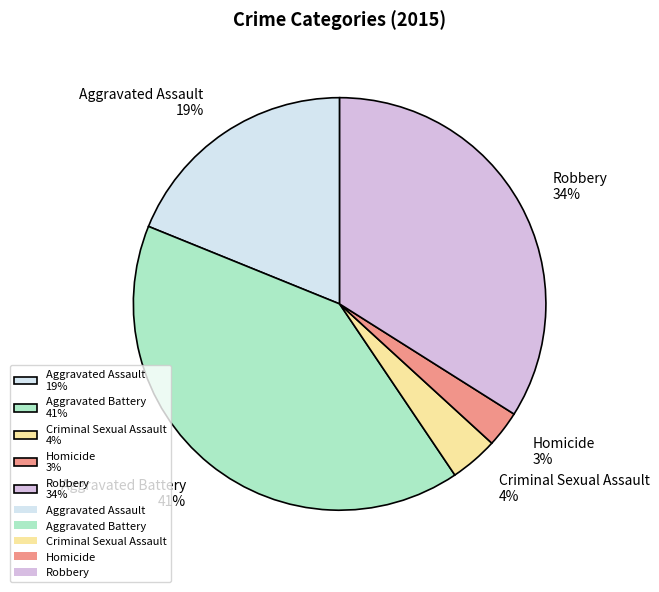

Is Homicide the majority of the pie?

No